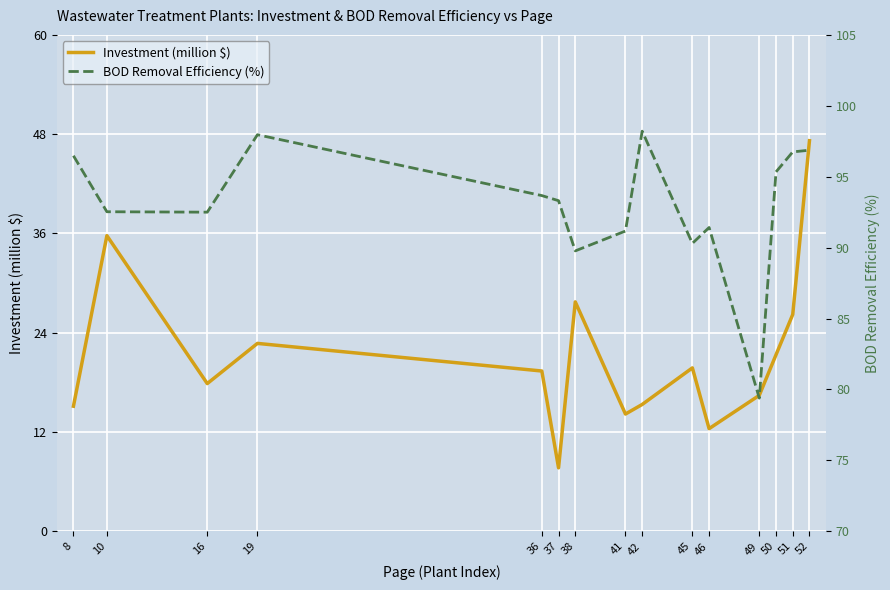

What are all the series names shown in the legend?

Investment (million $), BOD Removal Efficiency (%)